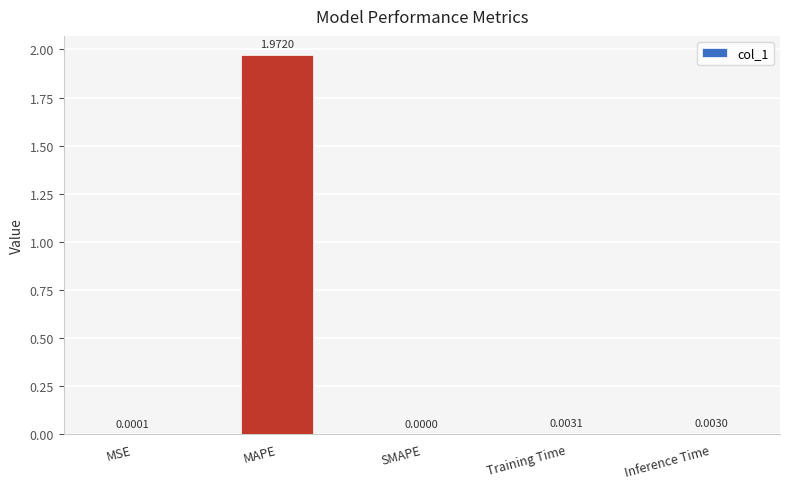

Where is the data nearest to the value 0?

SMAPE